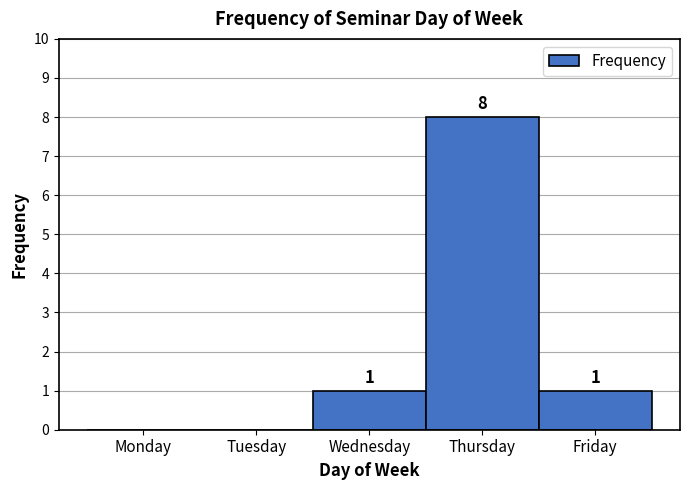

Reading left to right, what are all the values shown in this chart?

Monday=0	Tuesday=0	Wednesday=1	Thursday=8	Friday=1